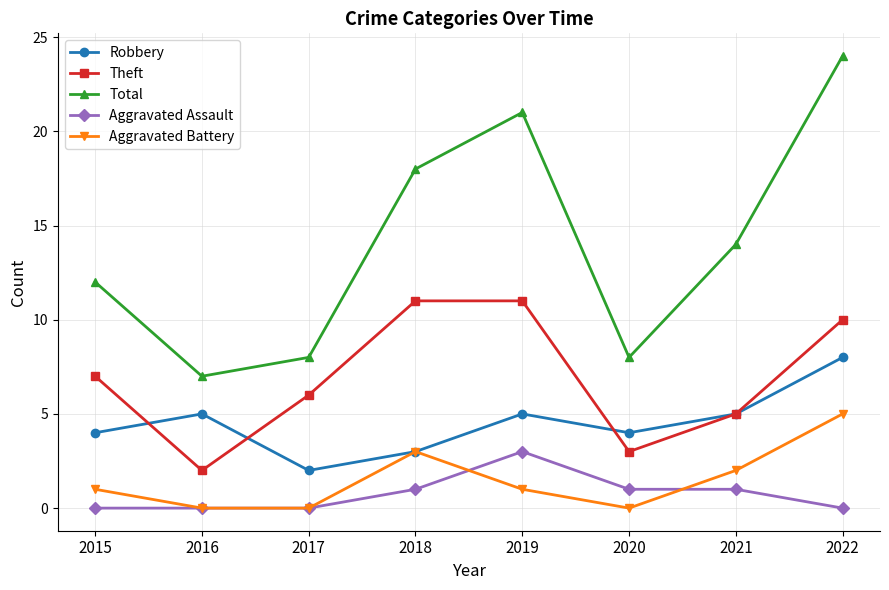

Reading right to left, what are all the values shown in this chart?

Robbery: 2022=8	2021=5	2020=4	2019=5	2018=3	2017=2	2016=5	2015=4
Theft: 2022=10	2021=5	2020=3	2019=11	2018=11	2017=6	2016=2	2015=7
Total: 2022=24	2021=14	2020=8	2019=21	2018=18	2017=8	2016=7	2015=12
Aggravated Assault: 2022=0	2021=1	2020=1	2019=3	2018=1	2017=0	2016=0	2015=0
Aggravated Battery: 2022=5	2021=2	2020=0	2019=1	2018=3	2017=0	2016=0	2015=1